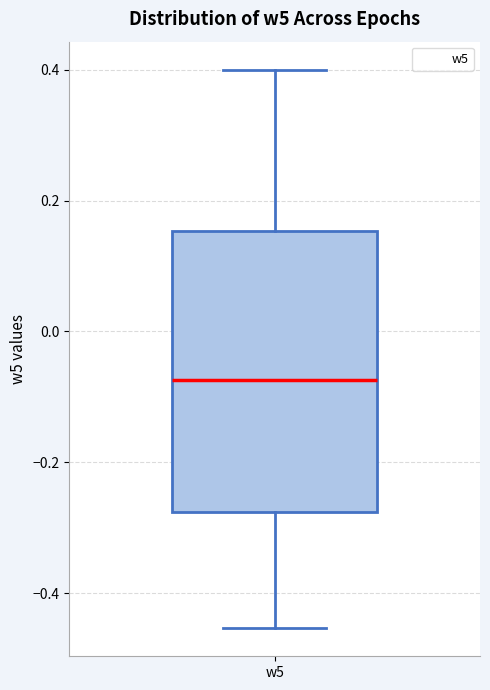

Read this box plot against the y-axis: the position of the median line, the range covered by the box, and the ends of both whiskers. The values are not printed on the chart, so give them approximately, as read against the axis.

median -0.08, box -0.28 to 0.16, whiskers -0.46 to 0.40